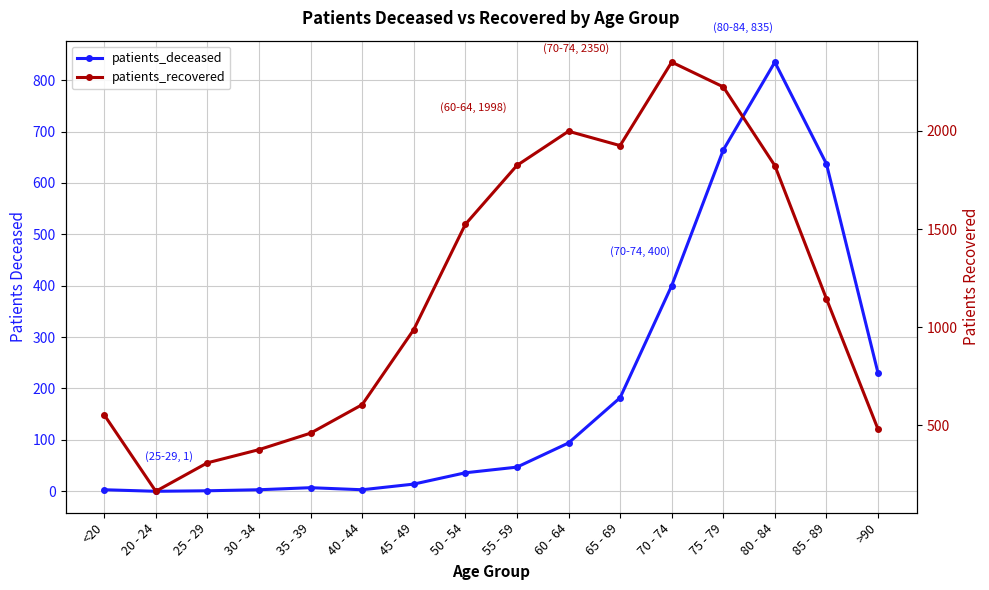

Is it true that patients_deceased equals 866 at 85 - 89?

False